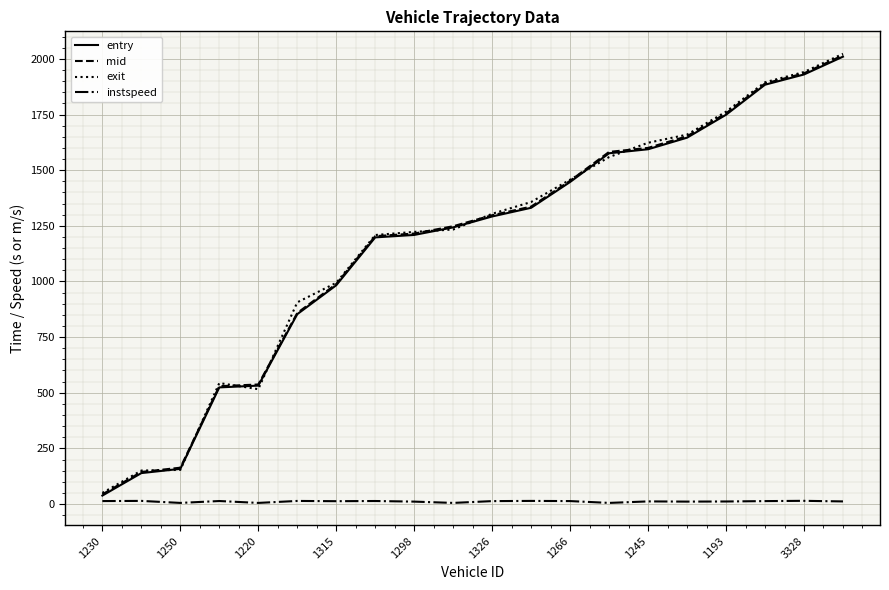

What is the greatest value displayed?

2022.9